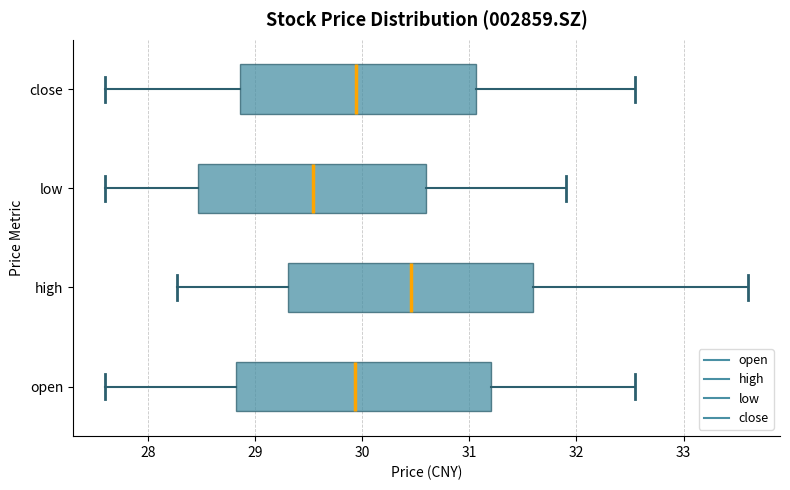

Where does the median line of the box for close sit on the x-axis? The values are not printed on the chart, so give them approximately, as read against the axis.

29.9